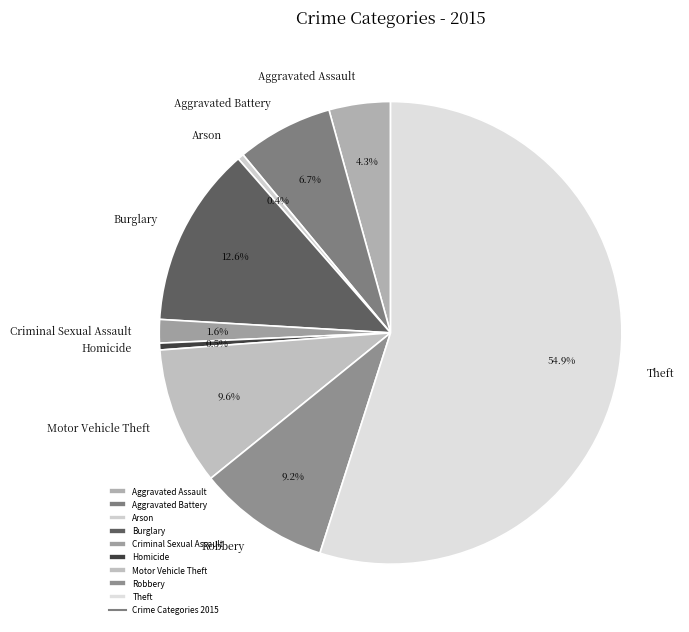

What is the majority slice?

Theft